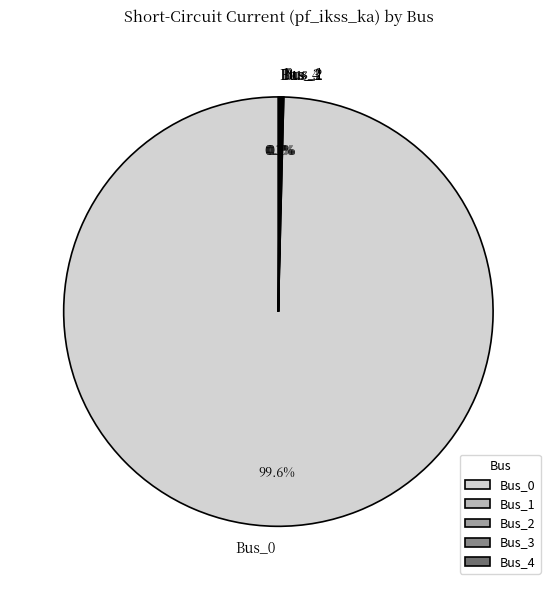

What is the largest slice in the pie chart?

Bus_0